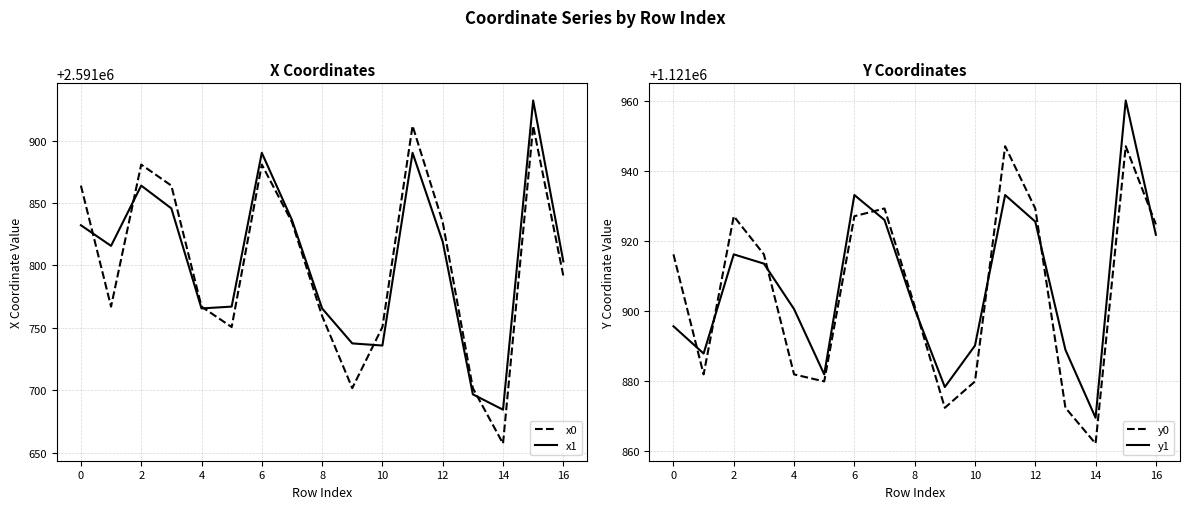

At which label is x1 closest to 2591808?

16